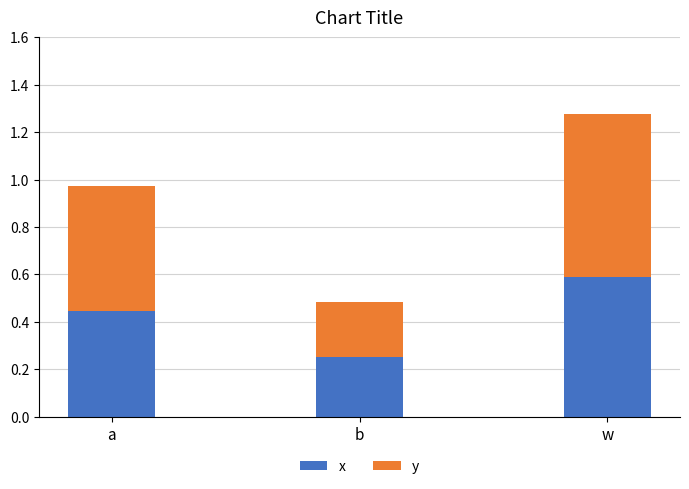

At which category is the sum across all series the highest?

w